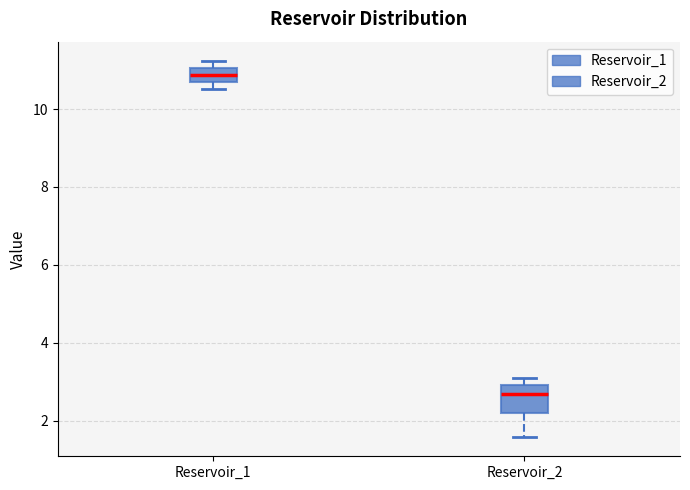

Which box has the lowest median line?

Reservoir_2